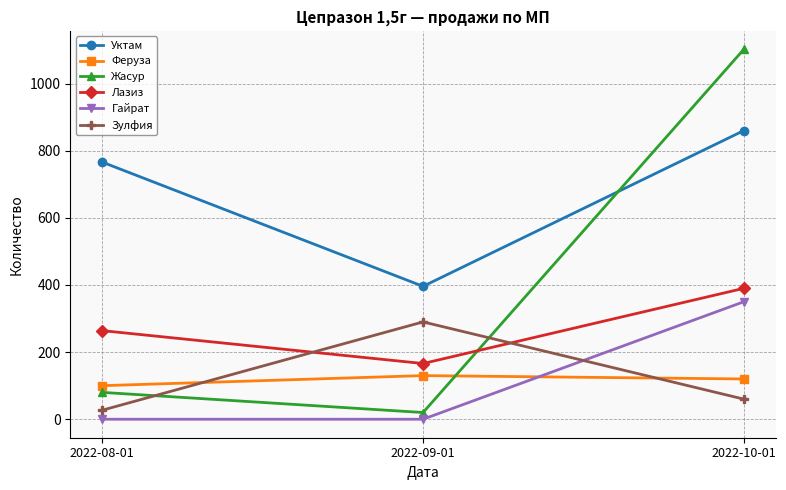

Is it true that Гайрат equals 0 at 2022-09-01?

True